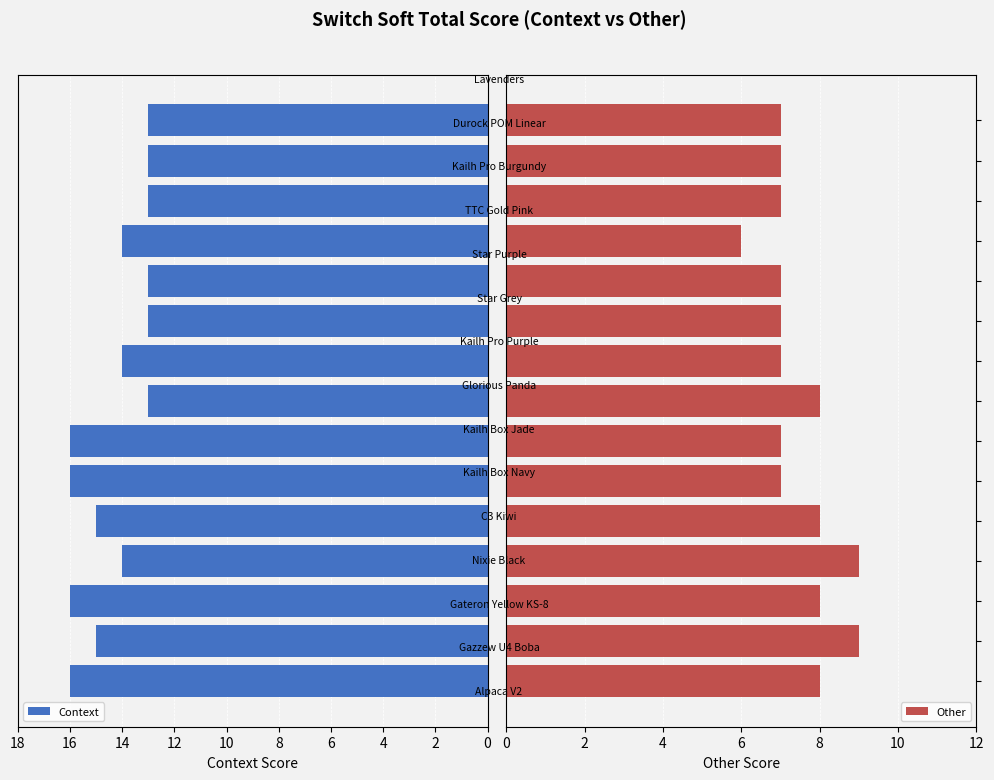

What is the difference between the maximum and minimum values in the Context series?

3